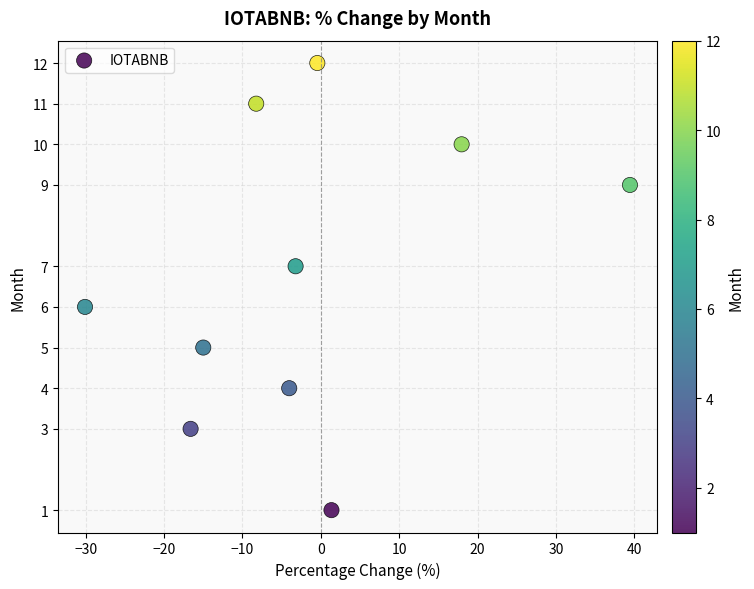

What is the average Y value?

7